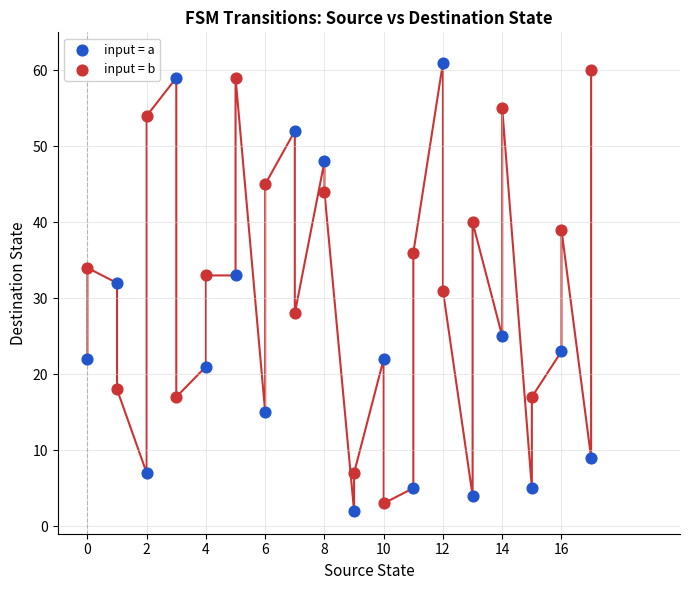

Across all data points, what is the range of Y values (max minus min)?

59